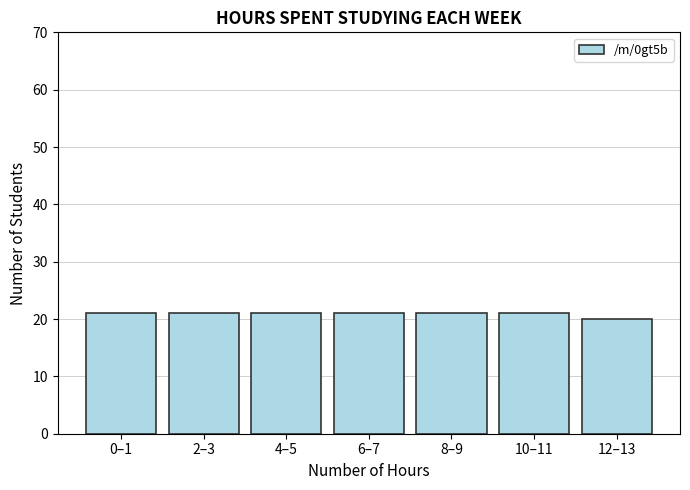

Reading left to right, extract all data points from this chart.

21	21	21	21	21	21	20